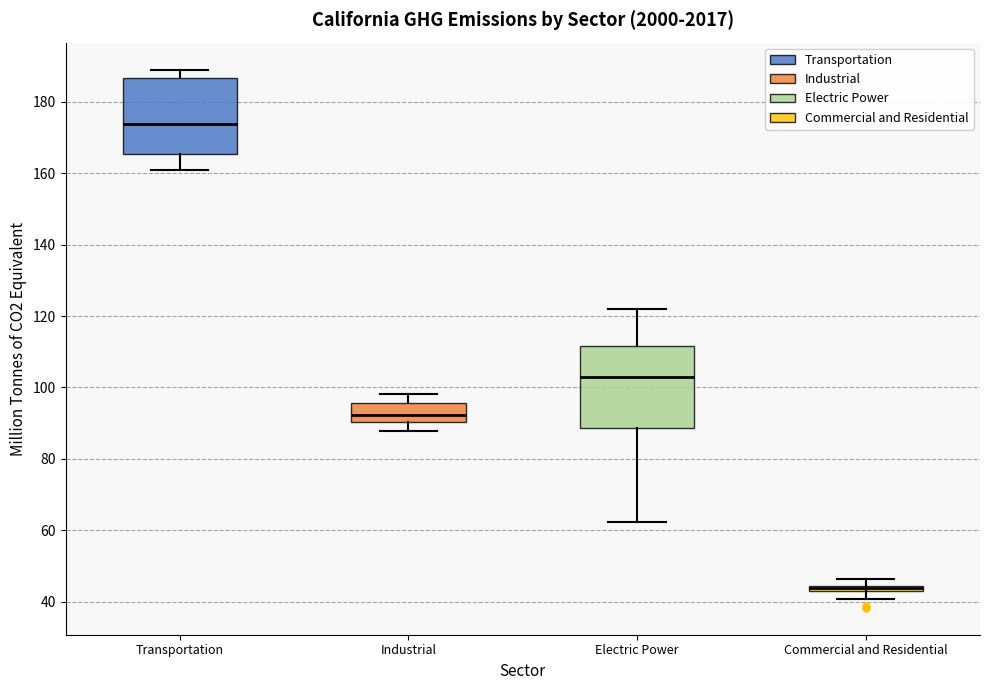

Where does the median line of the box for Industrial sit on the y-axis? The values are not printed on the chart, so give them approximately, as read against the axis.

92